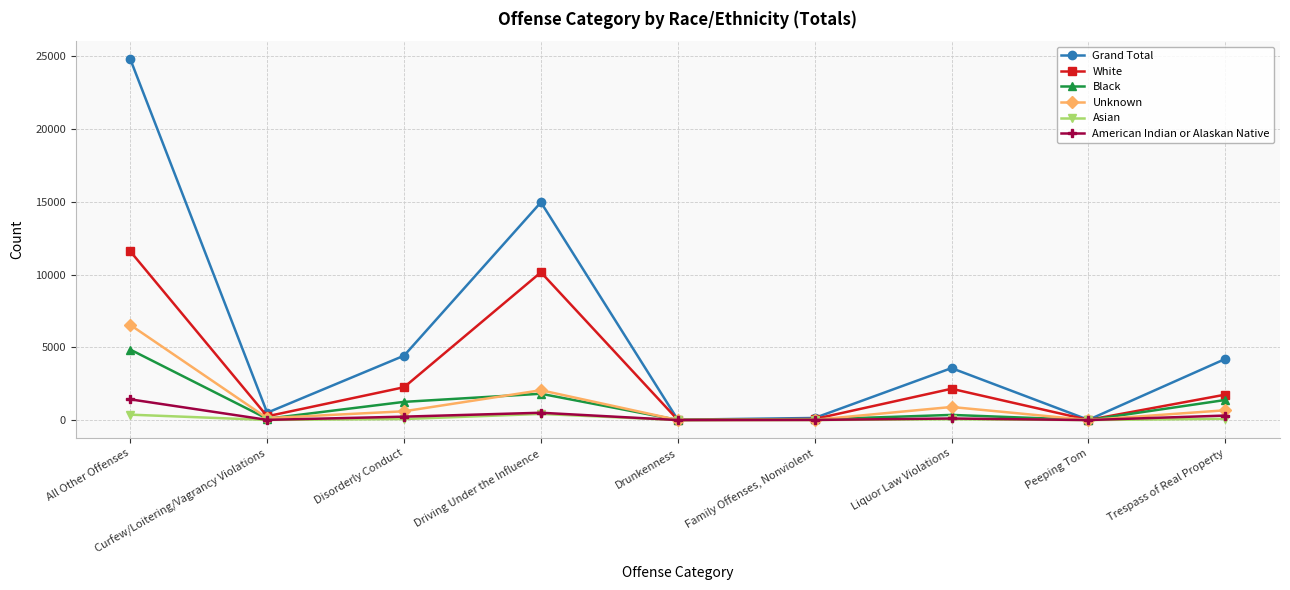

Count the number of data series in this chart.

6